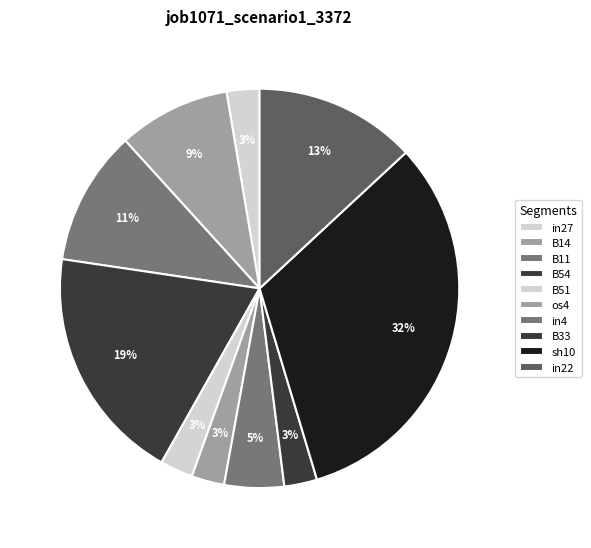

True or false: in27 accounts for 17% of the total.

False